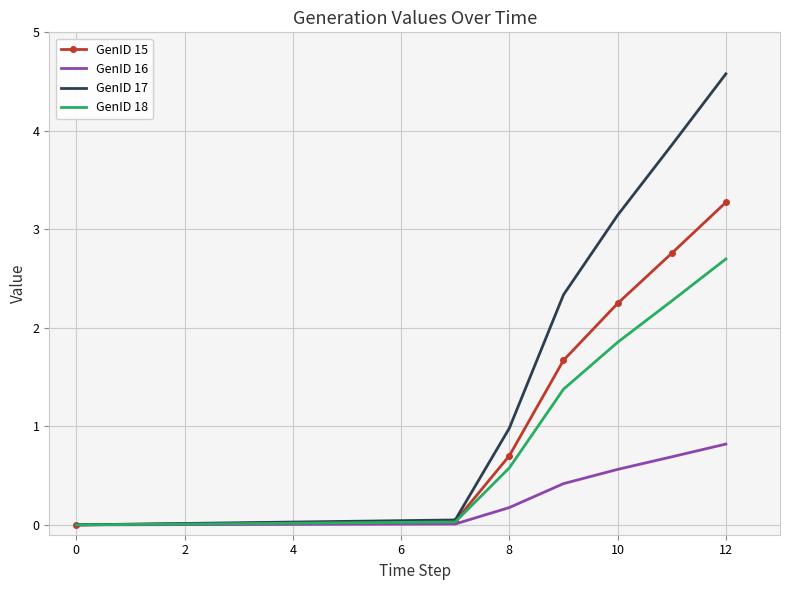

What is the difference between the maximum and minimum values in the GenID 17 series?

4.6